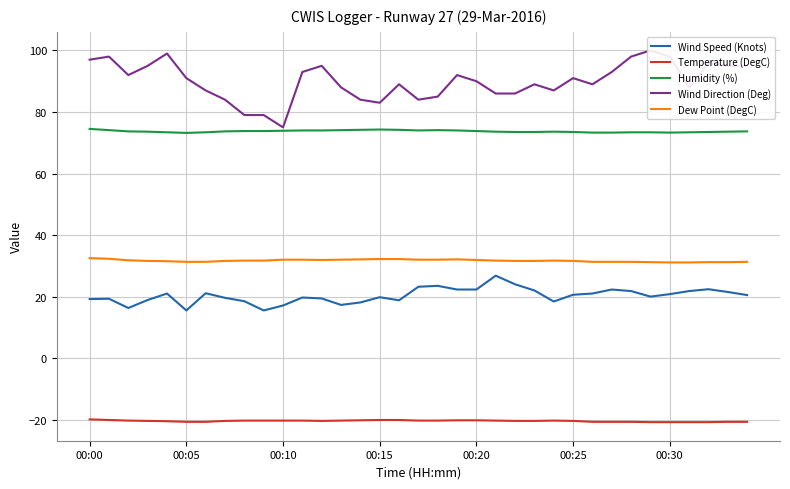

Which category has the lowest value across all series?

29